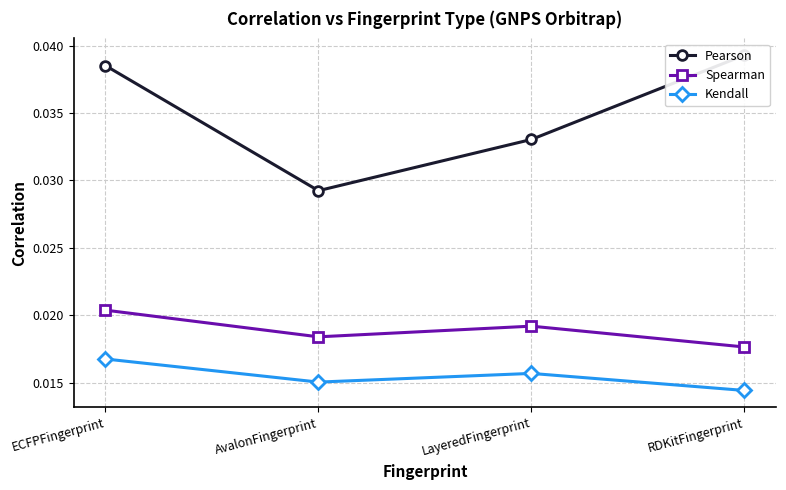

What are all the series names shown in the legend?

Pearson, Spearman, Kendall